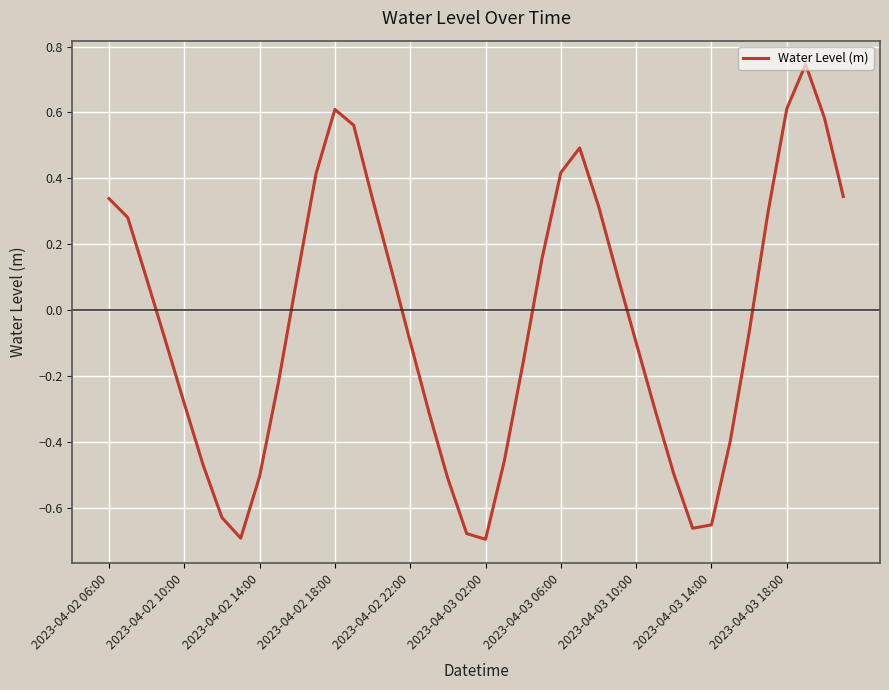

What is the difference between the maximum and minimum values?

1.4